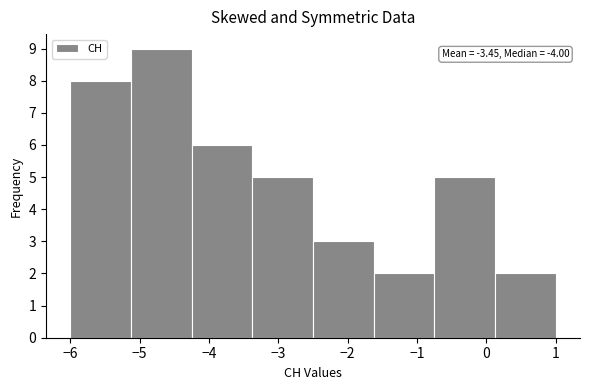

Over which range of the x-axis is the bar tallest?

-5.1 to -4.2